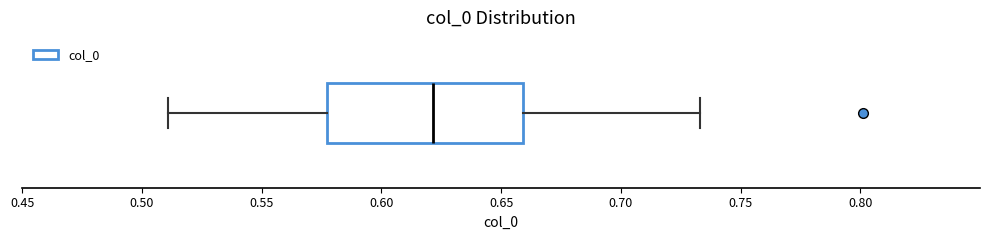

Where does the right whisker of the box end on the x-axis? The values are not printed on the chart, so give them approximately, as read against the axis.

0.735